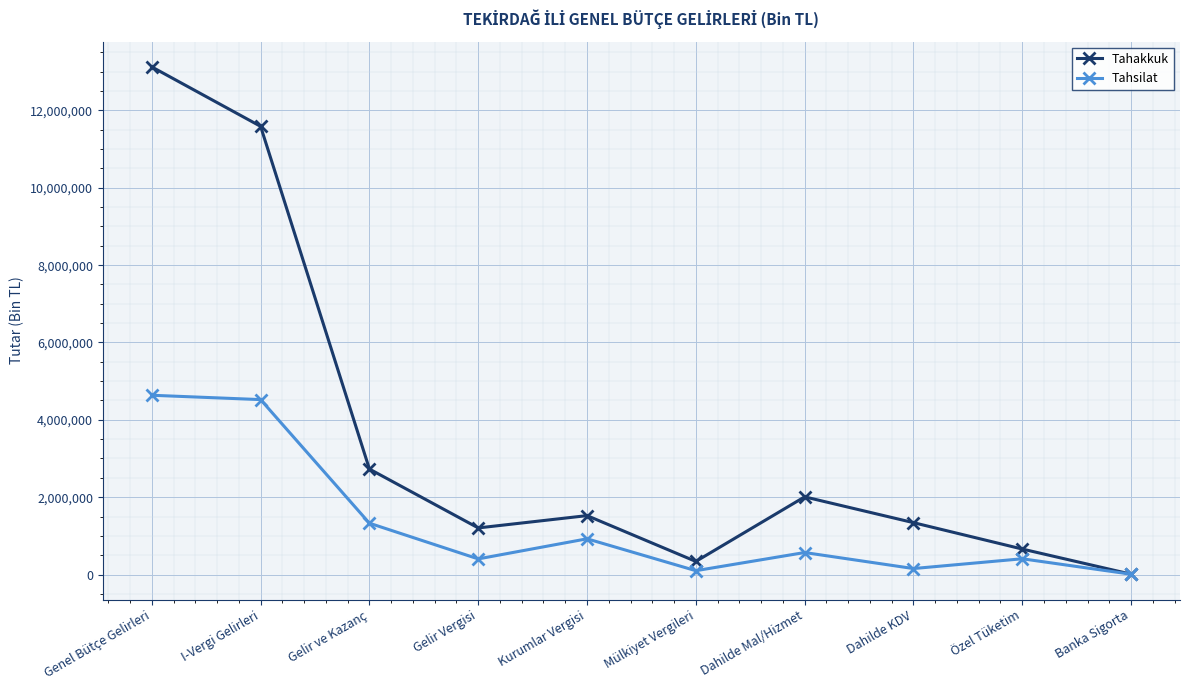

What is the label of the 5th point from the left?

Kurumlar Vergisi